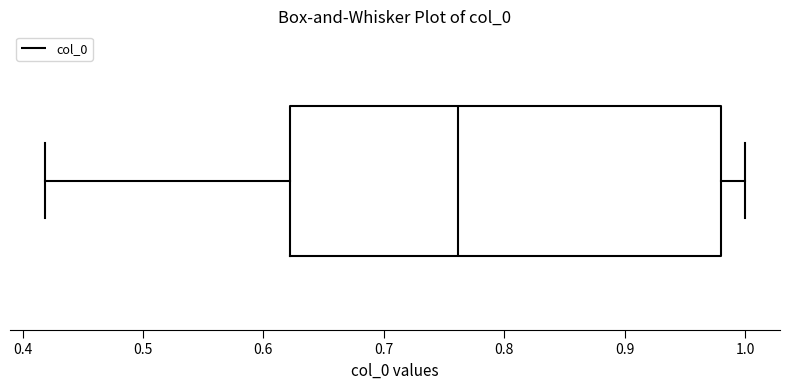

Where is the left edge of the box on the x-axis? The values are not printed on the chart, so give them approximately, as read against the axis.

0.62